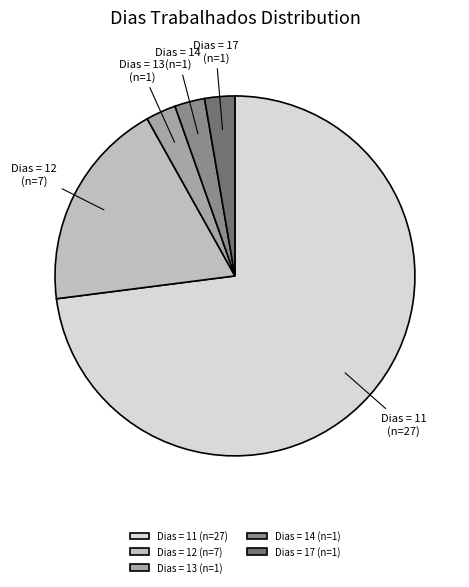

Is there any slice that represents more than half of the pie?

Yes